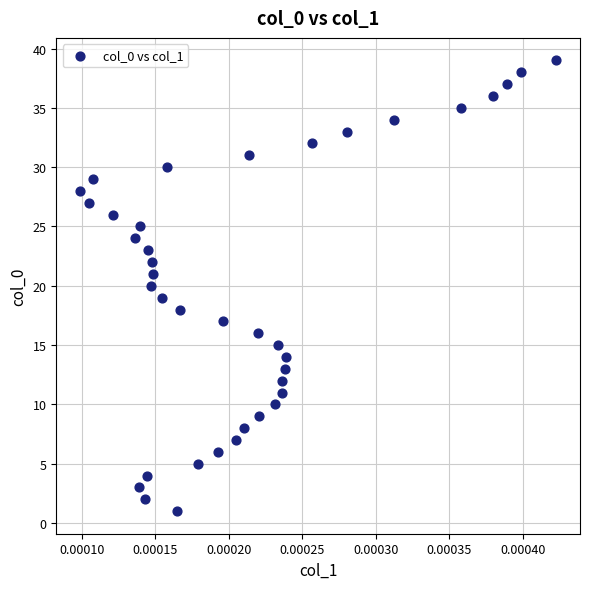

How many data points are displayed?

39